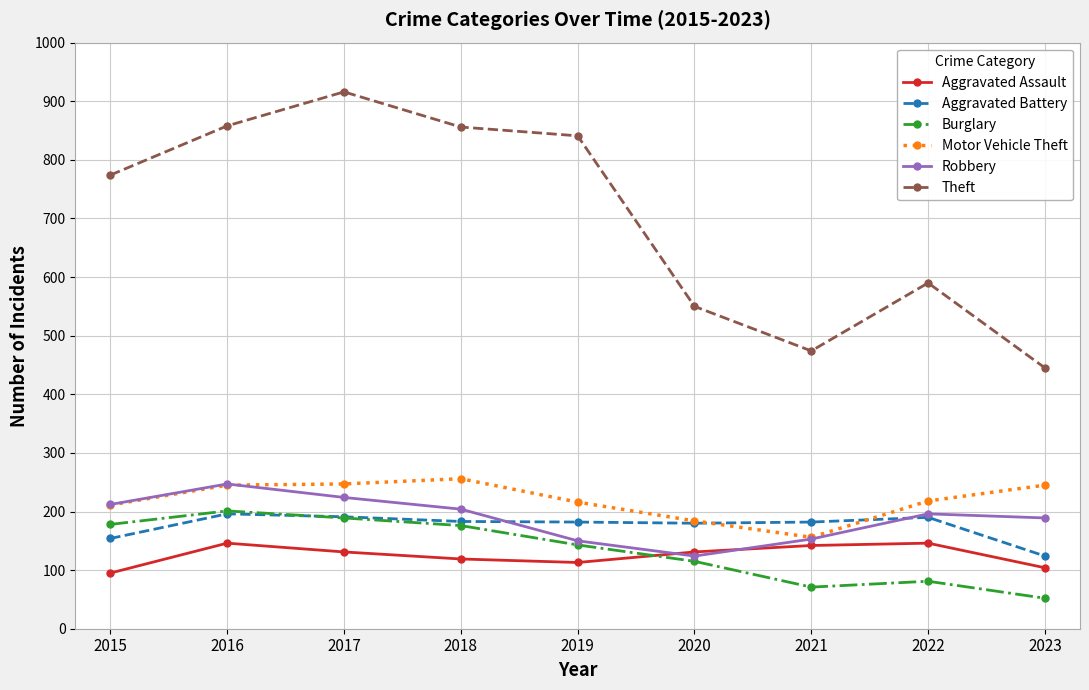

Which series has the largest range (max minus min)?

Theft